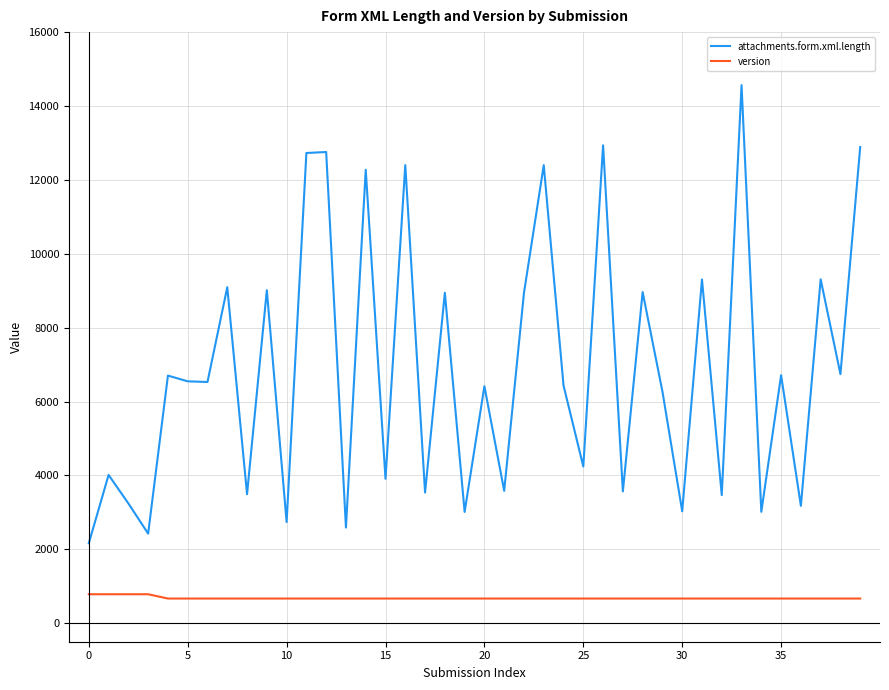

True or false: attachments.form.xml.length has more than 0 points higher than both neighbors.

True